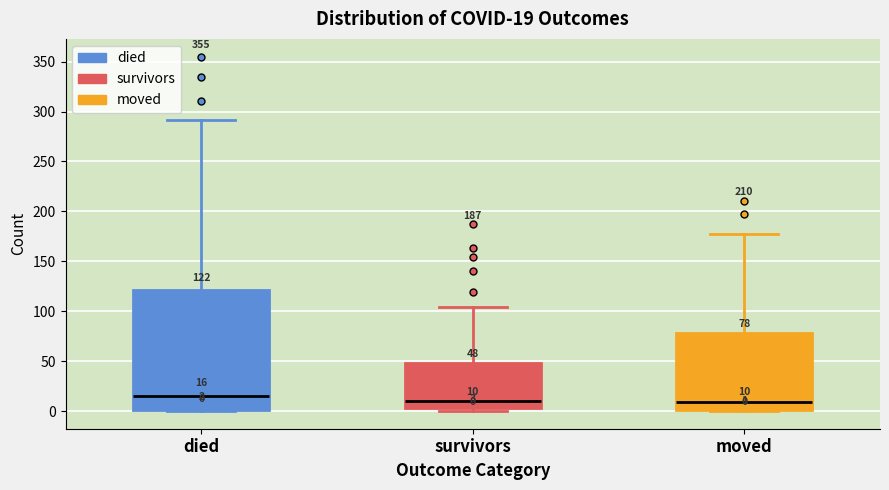

Comparing the boxes themselves (not the whiskers), which one is the tallest?

died